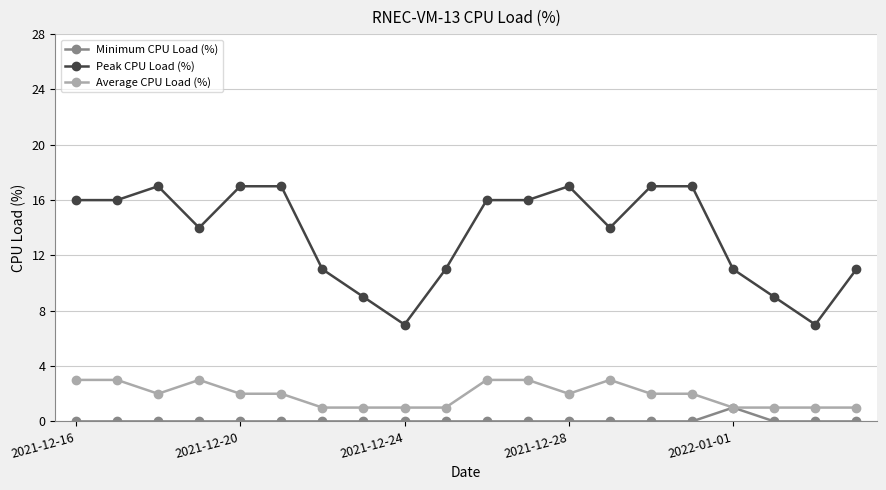

What is the value of the Peak CPU Load (%) point at the 19th from the left?

7